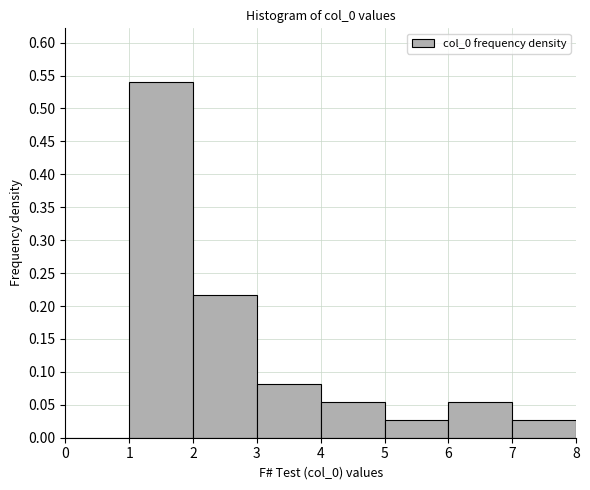

Reading left to right, list every bar in this chart as the range it spans on the x-axis followed by its height. The values are not printed on the chart, so give them approximately, as read against the axis.

0 to 1: 0
1 to 2: 0.540
2 to 3: 0.215
3 to 4: 0.080
4 to 5: 0.055
5 to 6: 0.025
6 to 7: 0.055
7 to 8: 0.025